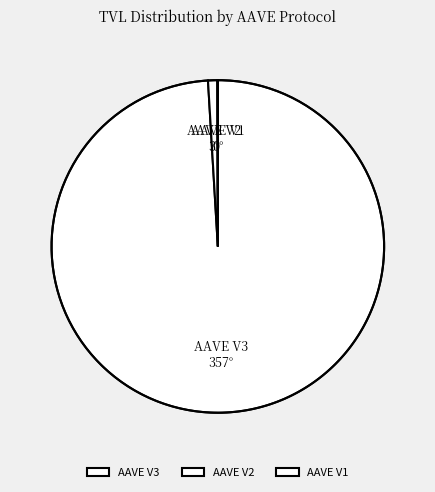

Combined, do AAVE V2 and AAVE V3 account for over 50%?

Yes